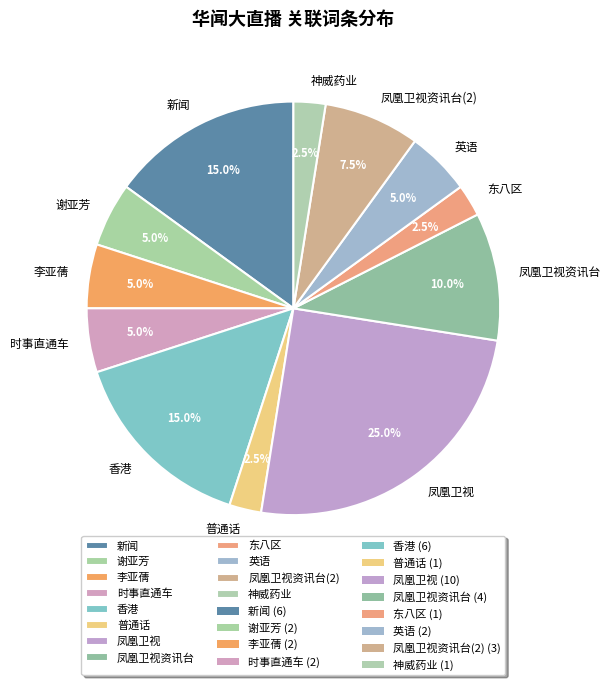

To the nearest percent, what is the combined percentage of 谢亚芳 and 英语?

10%